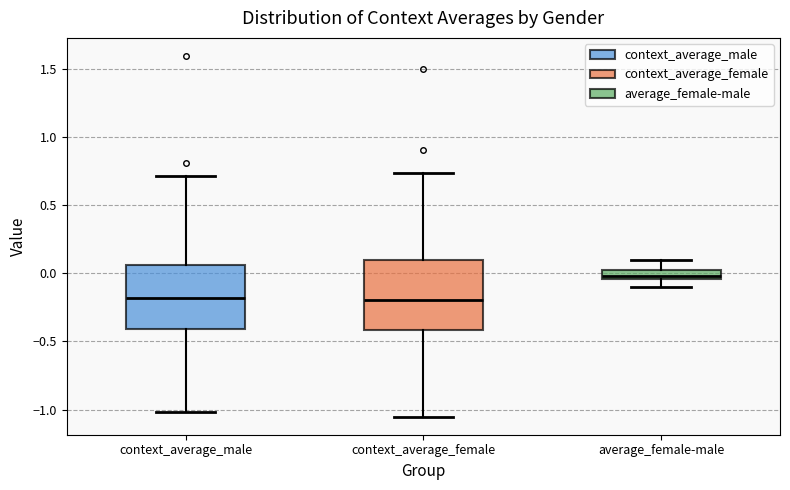

Where does the lower whisker of the box for context_average_male end on the y-axis? The values are not printed on the chart, so give them approximately, as read against the axis.

-1.00